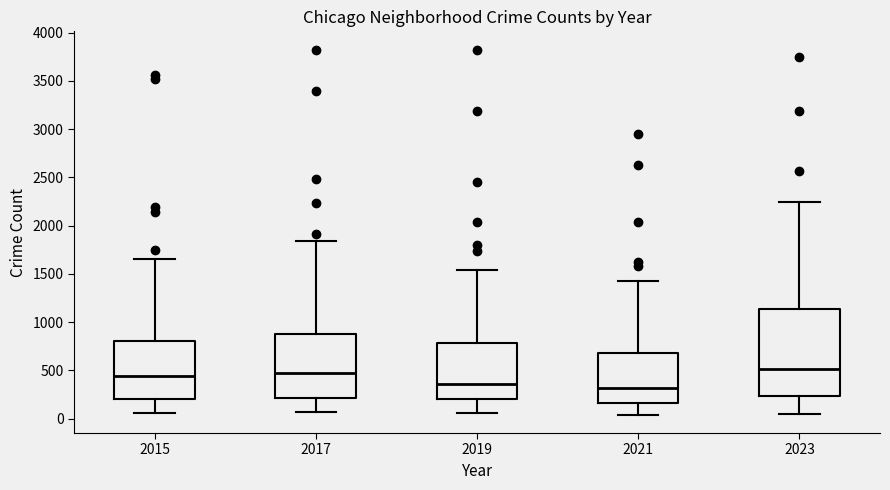

Reading left to right, read every box against the y-axis: the position of its median line, the range the box covers, and the ends of its whiskers. The values are not printed on the chart, so give them approximately, as read against the axis.

2015: median 450, box 200 to 800, whiskers 50 to 1650
2017: median 450, box 200 to 900, whiskers 50 to 1850
2019: median 350, box 200 to 800, whiskers 50 to 1550
2021: median 300, box 150 to 700, whiskers 50 to 1450
2023: median 500, box 250 to 1150, whiskers 50 to 2250